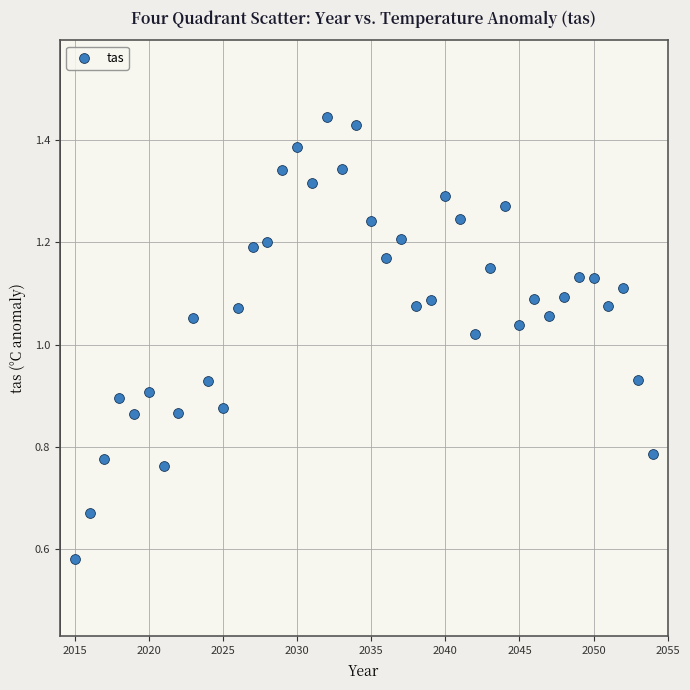

What is the range of X values (max minus min)?

39.0